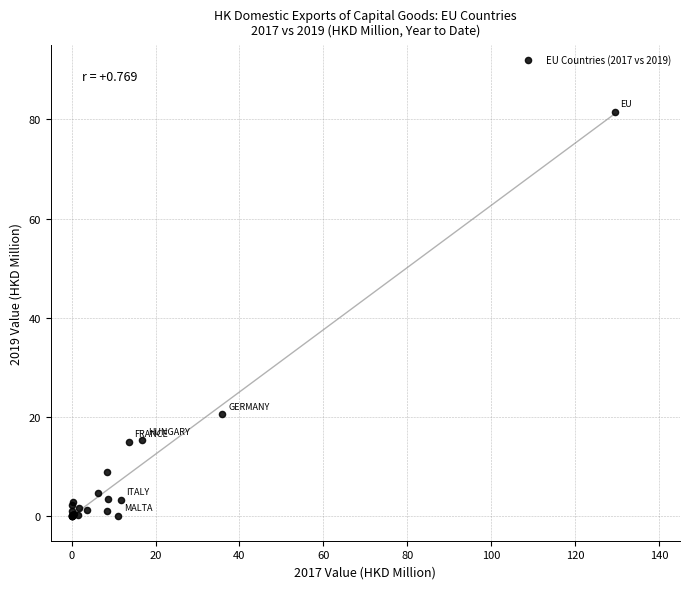

What Y value in the scatter plot is closest to 40?

20.5